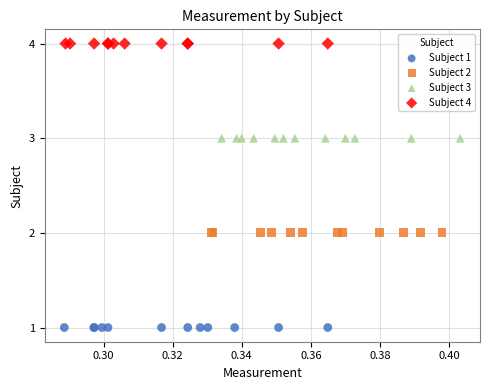

Which series contains the lowest Y value?

Subject 1